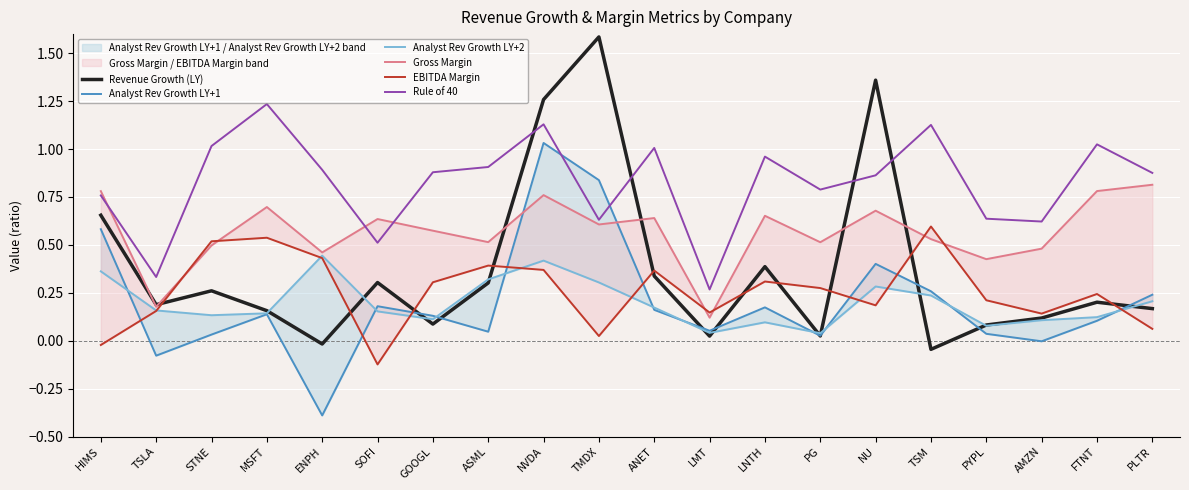

How many values in the Analyst Rev Growth LY+1 series exceed 0?

17